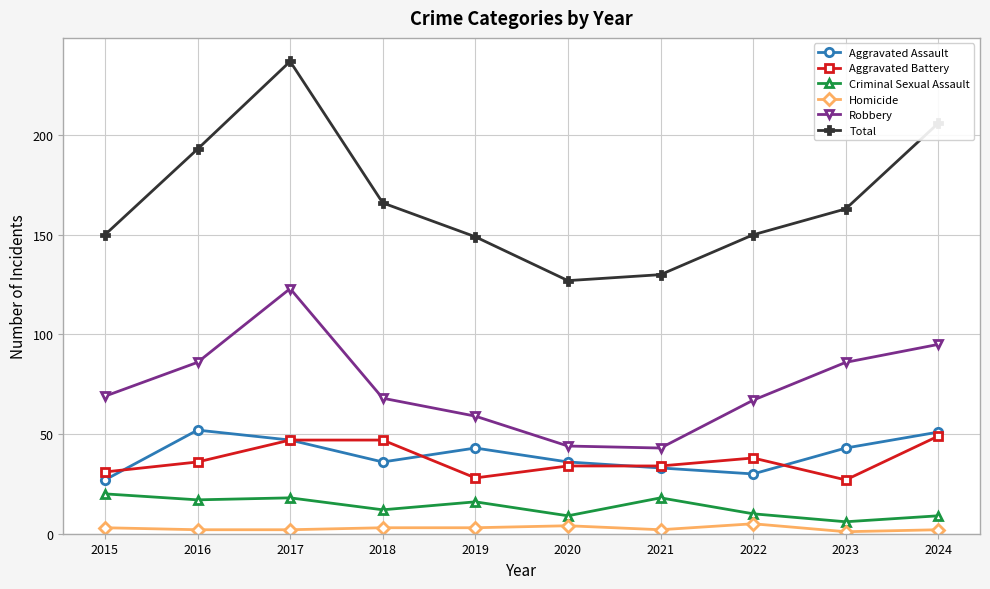

True or false: Aggravated Assault has a value of 30 at 2022.

True